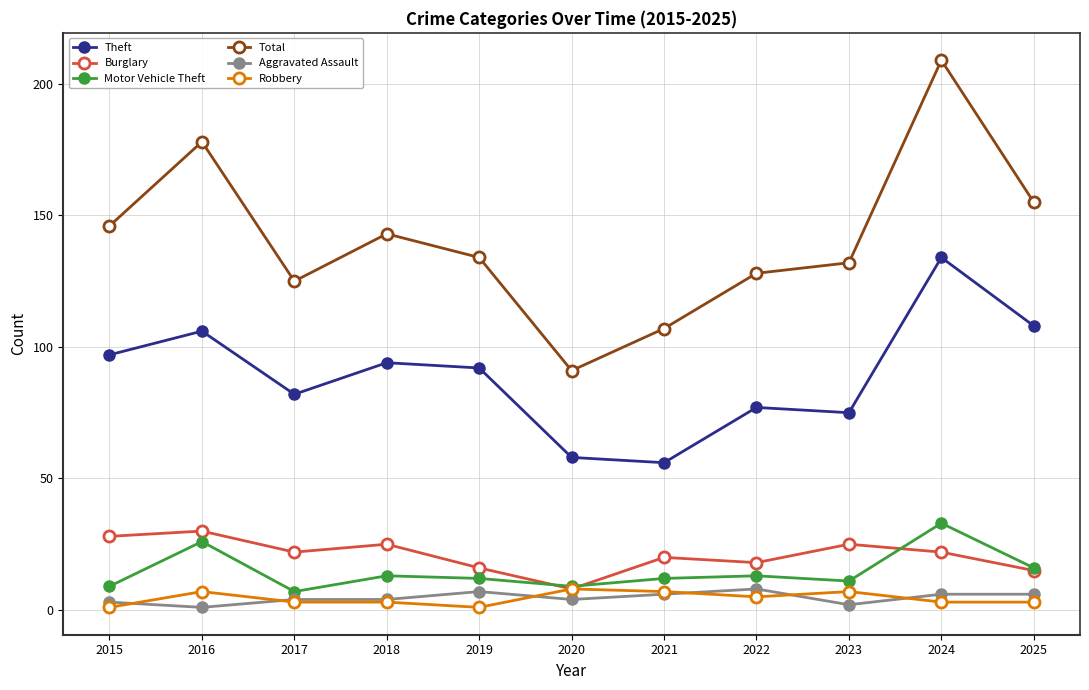

How many lines are shown in the chart?

6